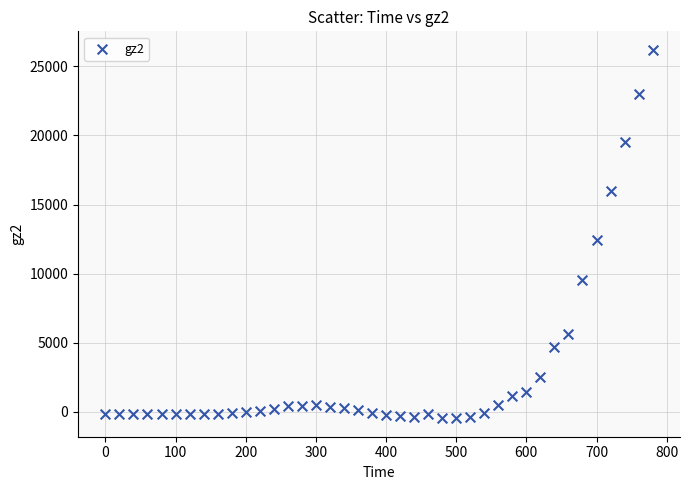

What is the range of X values (max minus min)?

780